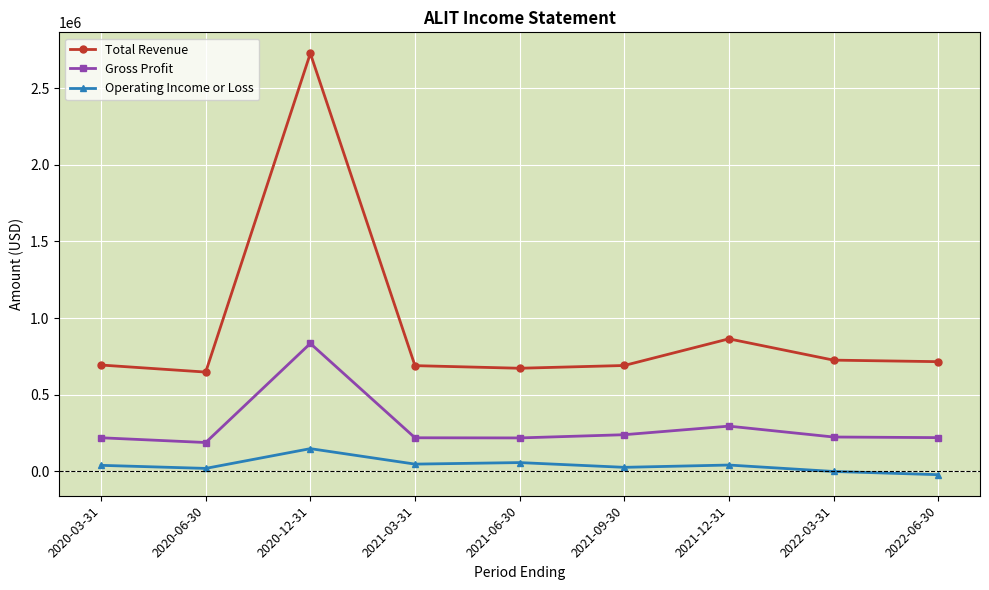

True or false: Operating Income or Loss and Total Revenue cross at least once.

False